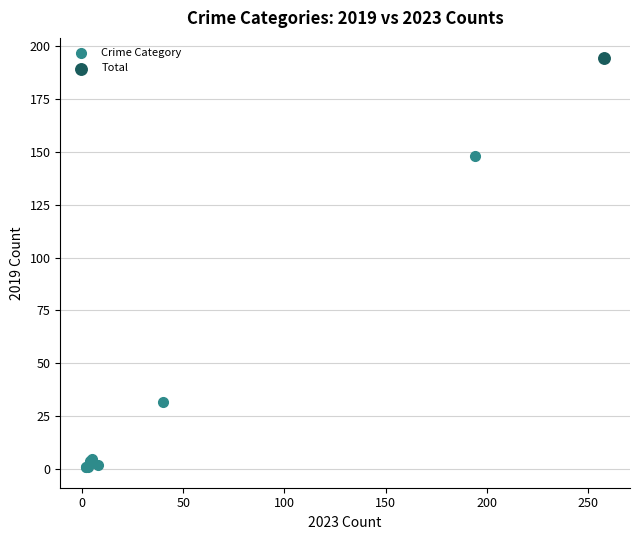

What are all the series names shown in the legend?

Crime Category, Total